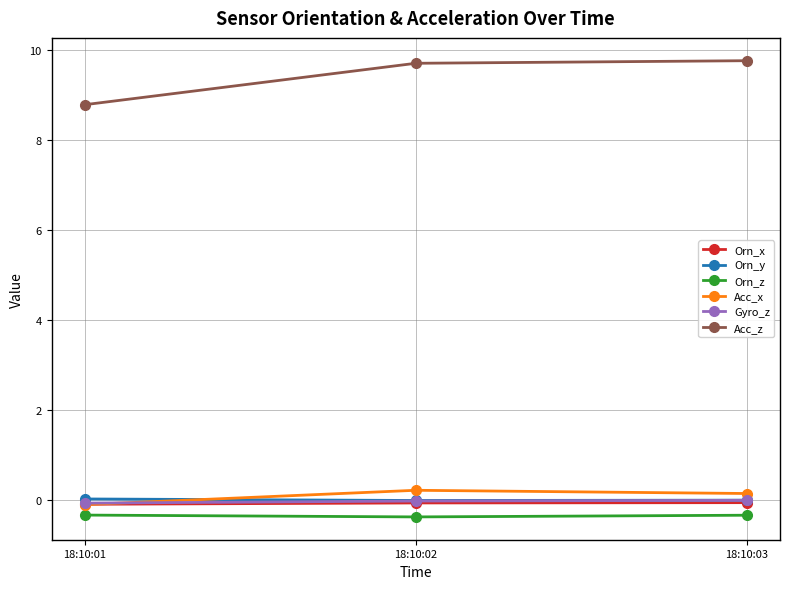

Is this an area chart (filled region under the line)?

No